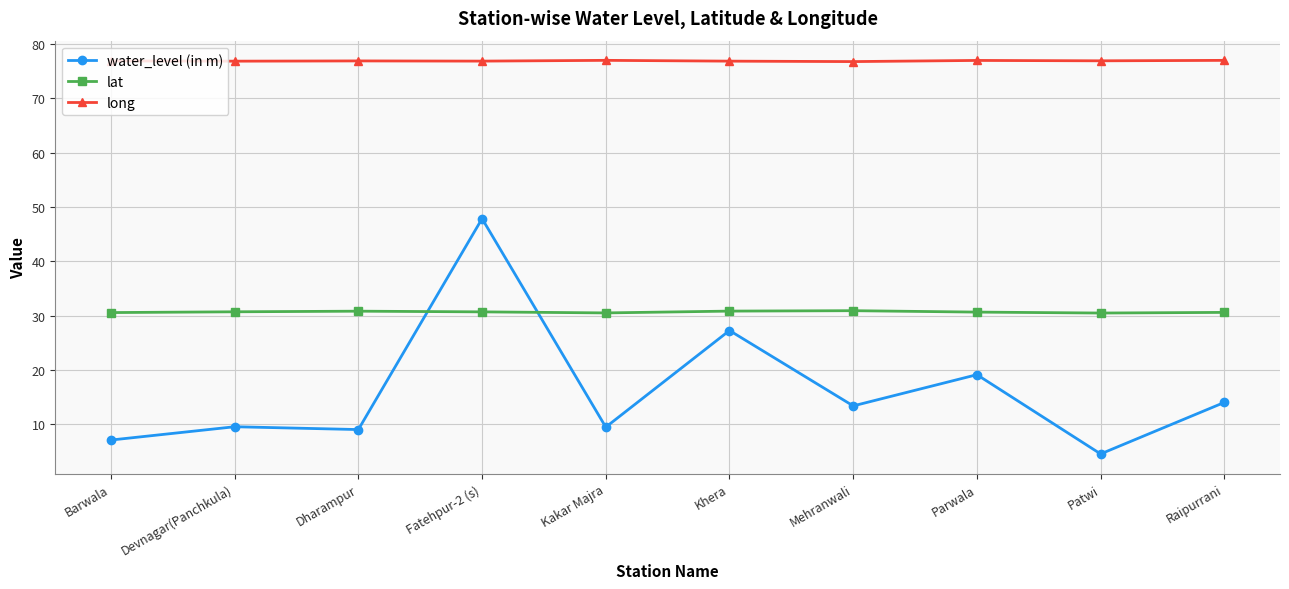

What is the difference between the highest and lowest values at Parwala?

57.9